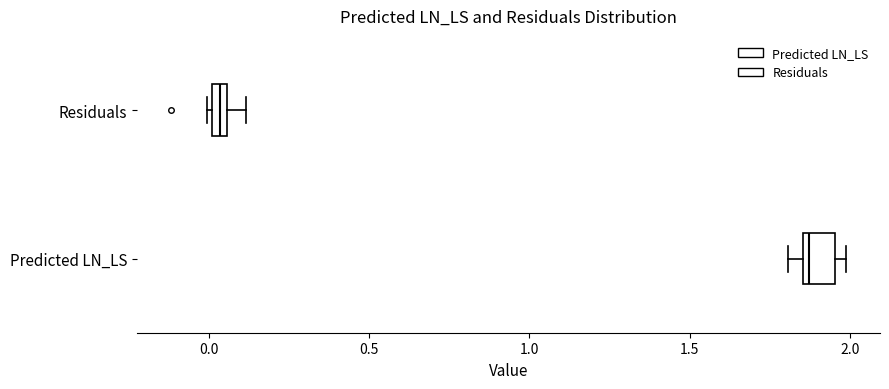

Which box has the furthest to the right median line?

Predicted LN_LS